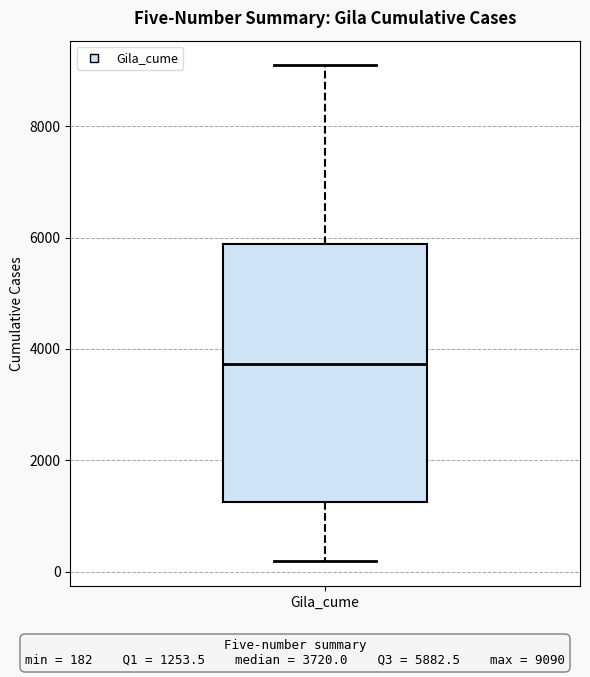

Read this box plot against the y-axis: the position of the median line, the range covered by the box, and the ends of both whiskers. The values are not printed on the chart, so give them approximately, as read against the axis.

median 3800, box 1200 to 5800, whiskers 200 to 9000